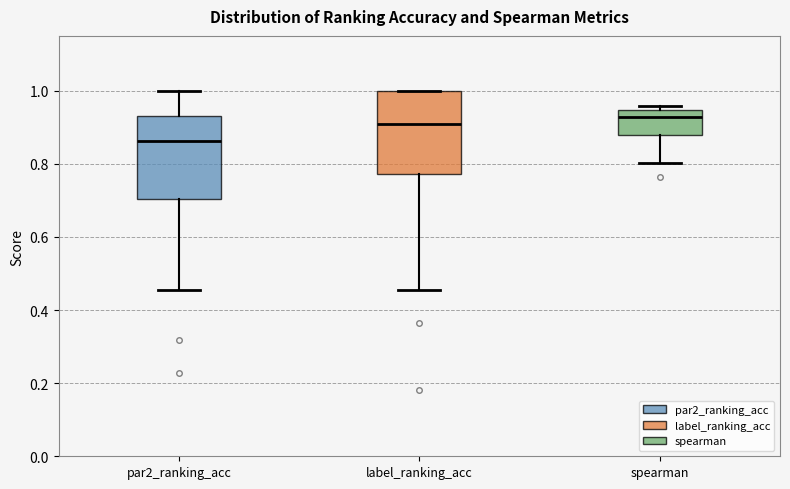

Reading left to right, transcribe this box plot: for each box, give where its median line is, the range the box spans, and where its two whiskers end, as read against the y-axis. The values are not printed on the chart, so give them approximately, as read against the axis.

par2_ranking_acc: median 0.86, box 0.70 to 0.94, whiskers 0.46 to 1.00
label_ranking_acc: median 0.90, box 0.78 to 1.00, whiskers 0.46 to 1.00
spearman: median 0.92, box 0.88 to 0.94, whiskers 0.80 to 0.96